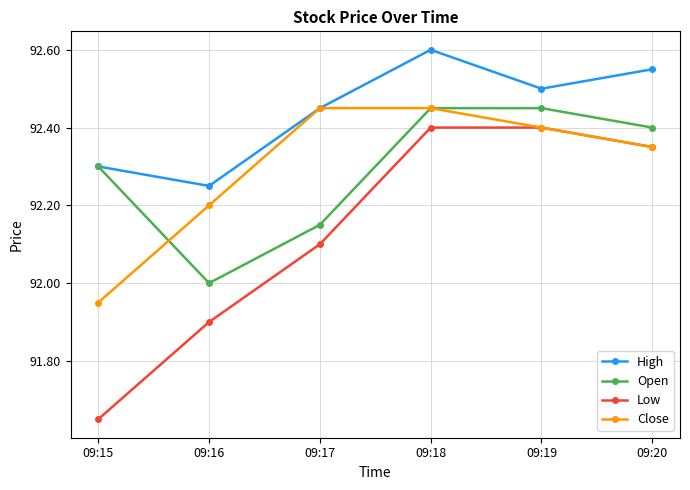

Is the value of Open at 09:16 greater than the value of High at 09:20?

No